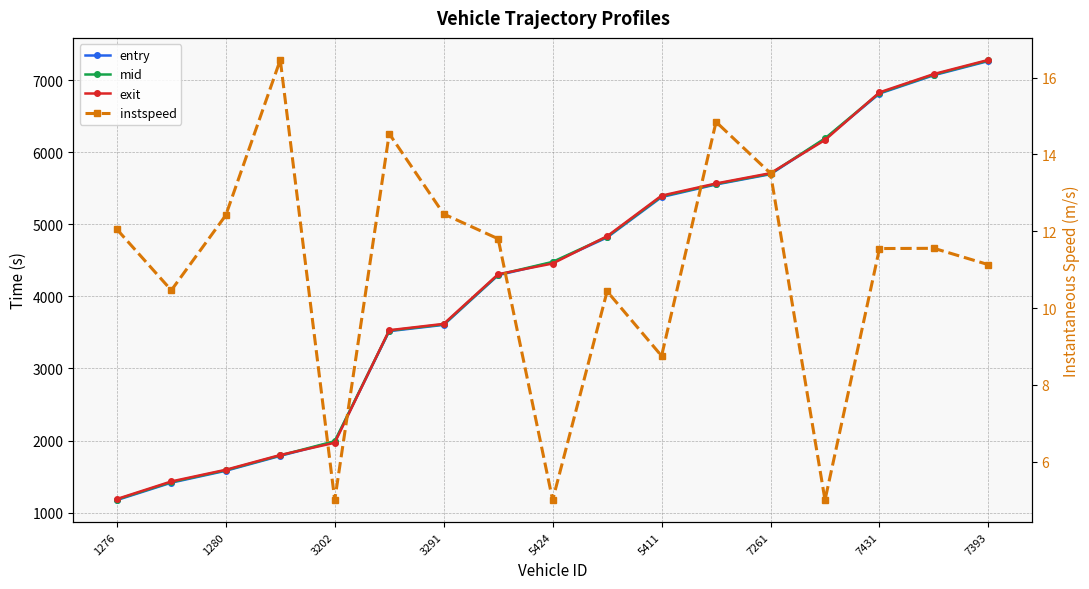

Is the value of entry at 13 greater than the value of instspeed at 10?

Yes